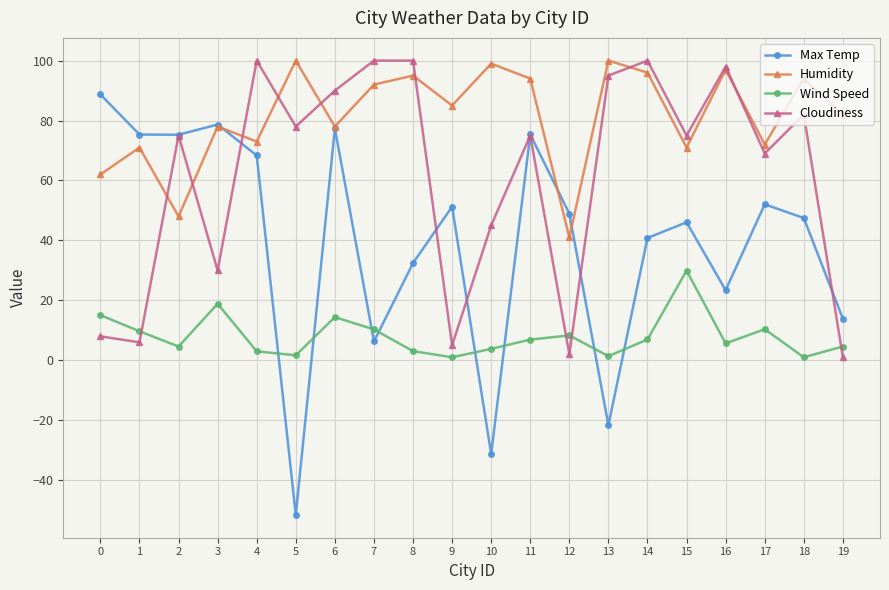

Is it true that Cloudiness equals 45.0 at 10?

True